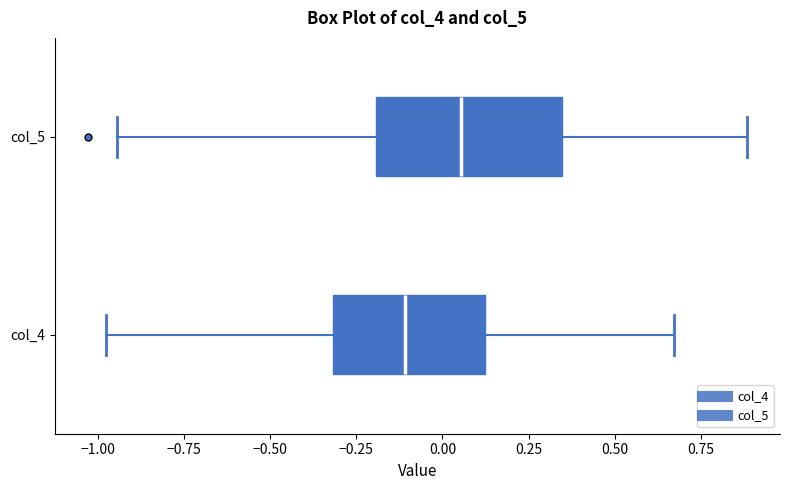

Reading bottom to top, transcribe this box plot: for each box, give where its median line is, the range the box spans, and where its two whiskers end, as read against the x-axis. The values are not printed on the chart, so give them approximately, as read against the axis.

col_4: median -0.10, box -0.30 to 0.10, whiskers -0.95 to 0.65
col_5: median 0.05, box -0.20 to 0.35, whiskers -0.95 to 0.90